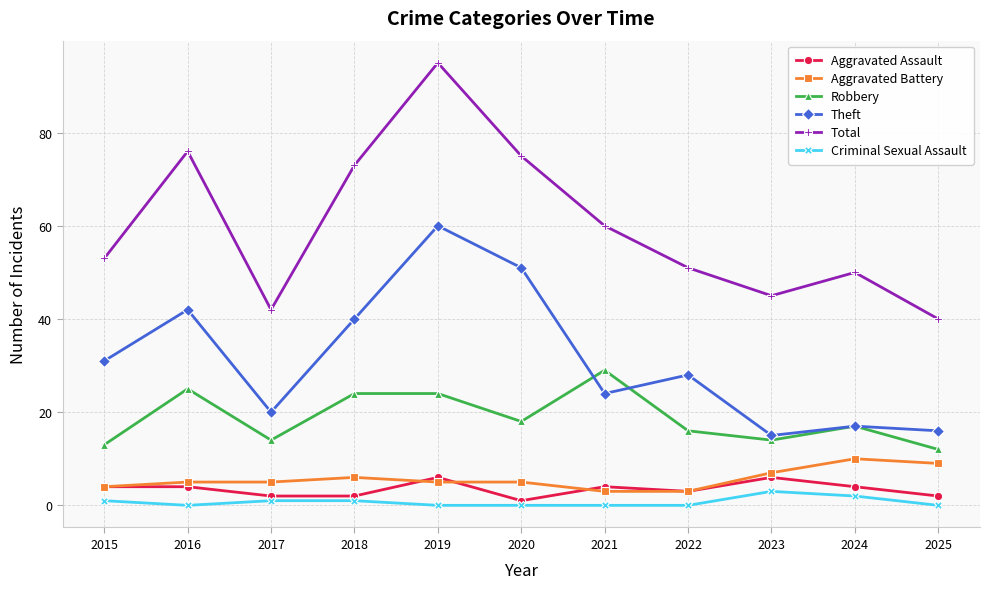

What is the value of the Aggravated Assault point at the 3rd from the left?

2